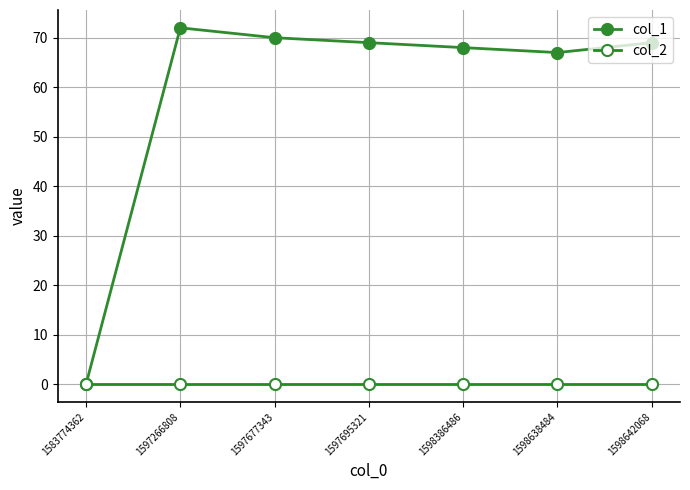

Is the value of col_2 at 1598638484 greater than the value of col_1 at 1598386486?

No